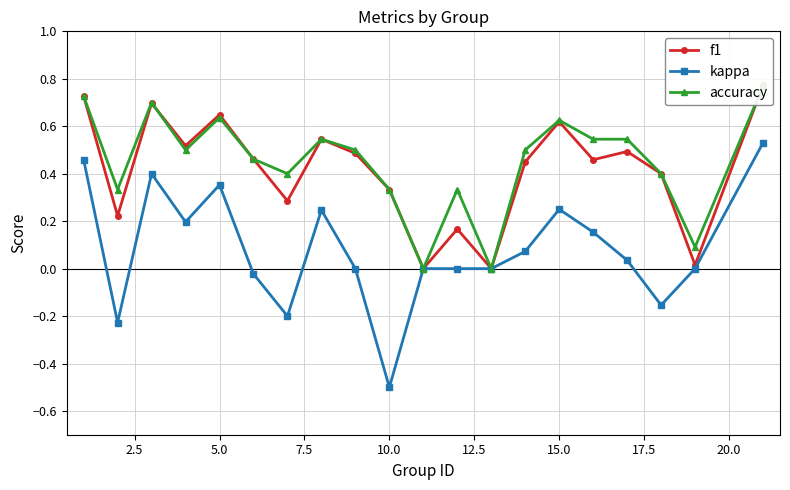

What is the lowest value of the kappa series?

-0.5